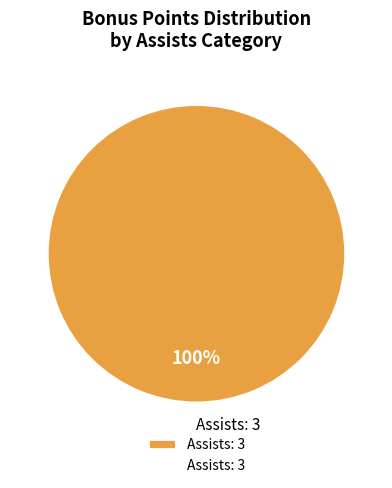

True or false: Assists: 3 accounts for 100% of the total.

True